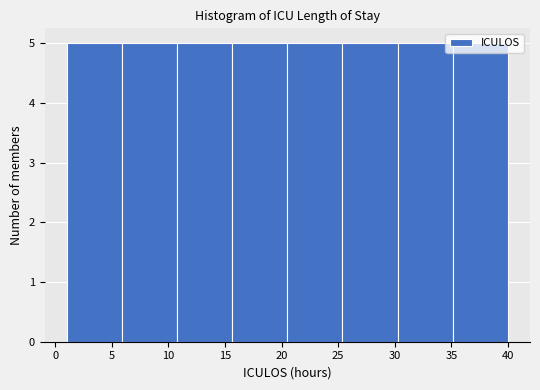

Reading left to right, list every bar in this chart as the range it spans on the x-axis followed by its height. Neither the bar edges nor the heights are printed on the chart, so give them approximately, as read against the axes.

1.0 to 6.0: 5
6.0 to 11.0: 5
11.0 to 15.5: 5
15.5 to 20.5: 5
20.5 to 25.5: 5
25.5 to 30.5: 5
30.5 to 35.0: 5
35.0 to 40.0: 5